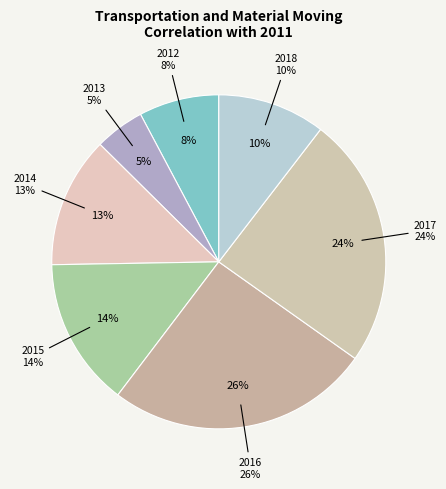

Does any single category account for the majority?

No